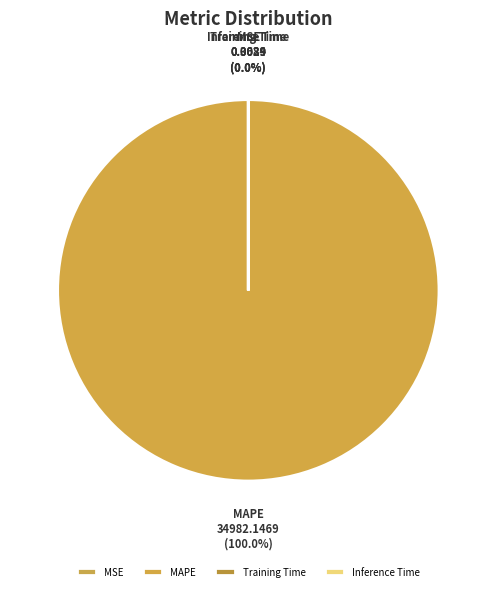

To the nearest percent, what percentage of the pie is MAPE?

100%